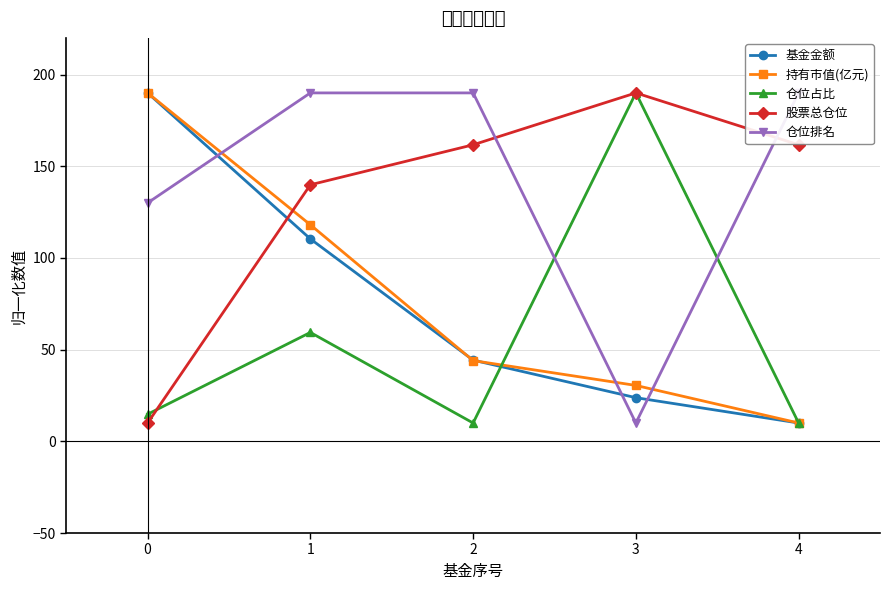

Reading left to right, extract all data points from this chart.

基金金额: 190.0	110.4	44.3	23.8	10.0
持有市值(亿元): 190.0	118.1	44.0	30.5	10.0
仓位占比: 14.8	59.4	10.0	190.0	10.0
股票总仓位: 10.0	139.9	161.7	190.0	161.7
仓位排名: 130.0	190.0	190.0	10.0	190.0